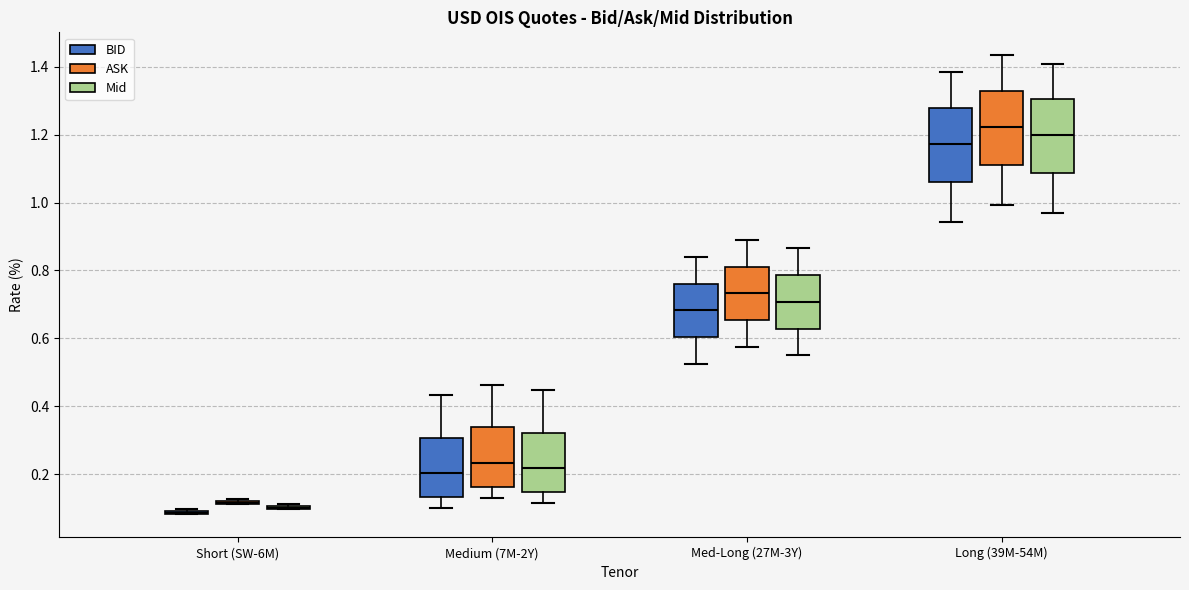

Reading left to right, read every box against the y-axis: the position of its median line, the range the box covers, and the ends of its whiskers. The values are not printed on the chart, so give them approximately, as read against the axis.

Short (SW-6M) (BID): box collapsed to a line at 0.08, whiskers 0.08 to 0.10
Short (SW-6M) (ASK): box collapsed to a line at 0.12, whiskers 0.12 to 0.12
Short (SW-6M) (Mid): box collapsed to a line at 0.10, whiskers 0.10 to 0.12
Medium (7M-2Y) (BID): median 0.20, box 0.14 to 0.30, whiskers 0.10 to 0.44
Medium (7M-2Y) (ASK): median 0.24, box 0.16 to 0.34, whiskers 0.14 to 0.46
Medium (7M-2Y) (Mid): median 0.22, box 0.14 to 0.32, whiskers 0.12 to 0.44
Med-Long (27M-3Y) (BID): median 0.68, box 0.60 to 0.76, whiskers 0.52 to 0.84
Med-Long (27M-3Y) (ASK): median 0.74, box 0.66 to 0.82, whiskers 0.58 to 0.90
Med-Long (27M-3Y) (Mid): median 0.70, box 0.62 to 0.78, whiskers 0.56 to 0.86
Long (39M-54M) (BID): median 1.18, box 1.06 to 1.28, whiskers 0.94 to 1.38
Long (39M-54M) (ASK): median 1.22, box 1.12 to 1.32, whiskers 1.00 to 1.44
Long (39M-54M) (Mid): median 1.20, box 1.08 to 1.30, whiskers 0.96 to 1.40